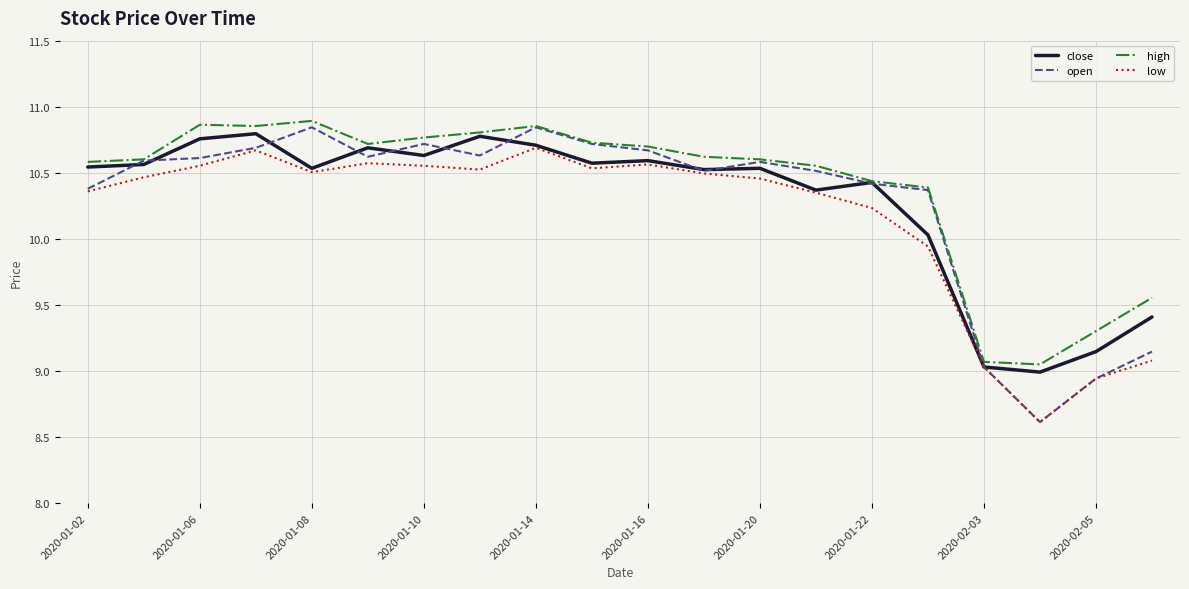

At how many categories does at least one series exceed 8?

20